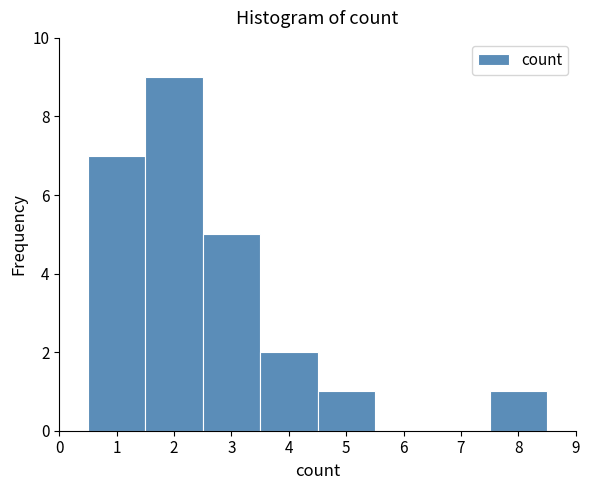

Over which range of the x-axis is the bar tallest?

1.5 to 2.5